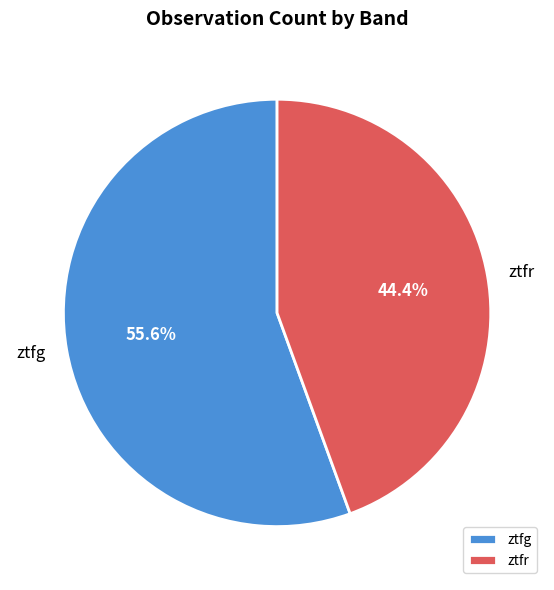

True or false: ztfr accounts for 57% of the total.

False